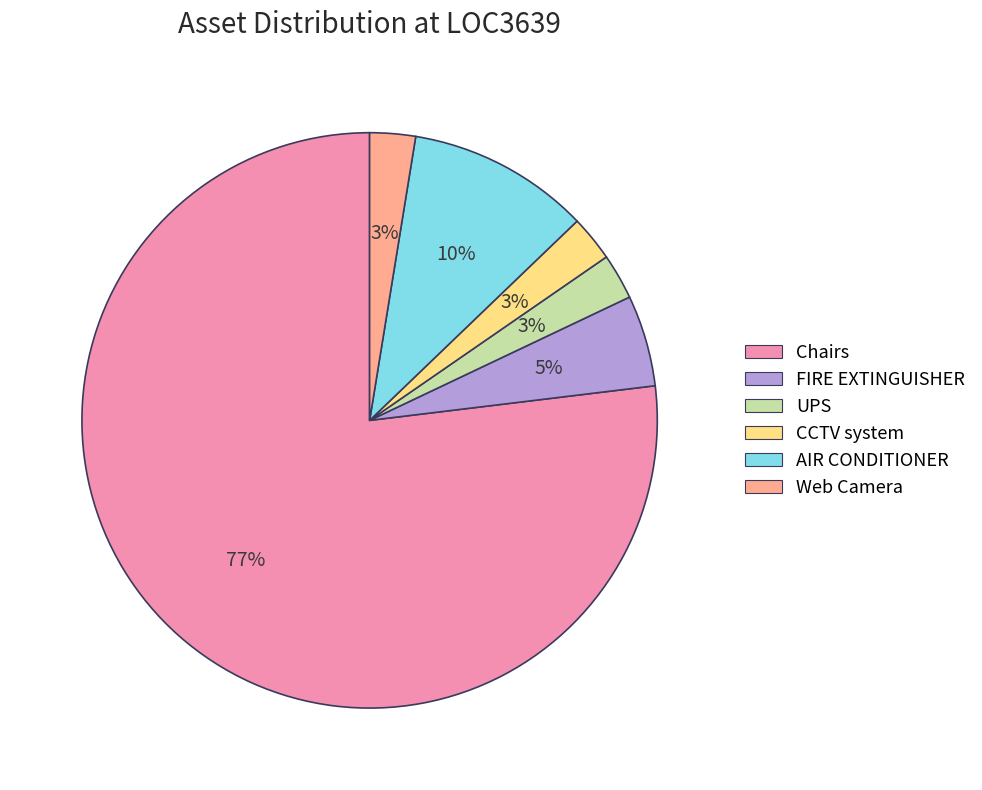

Is there a majority slice in this chart?

Yes